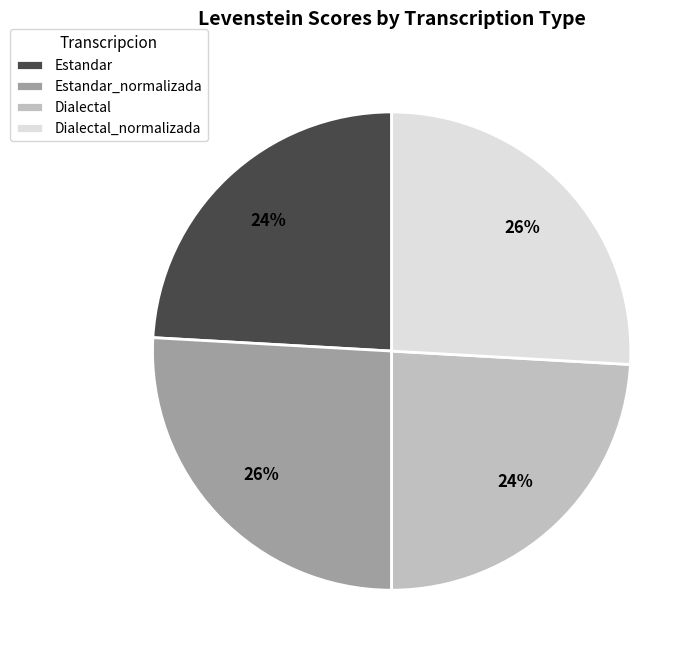

Is there a majority slice in this chart?

No